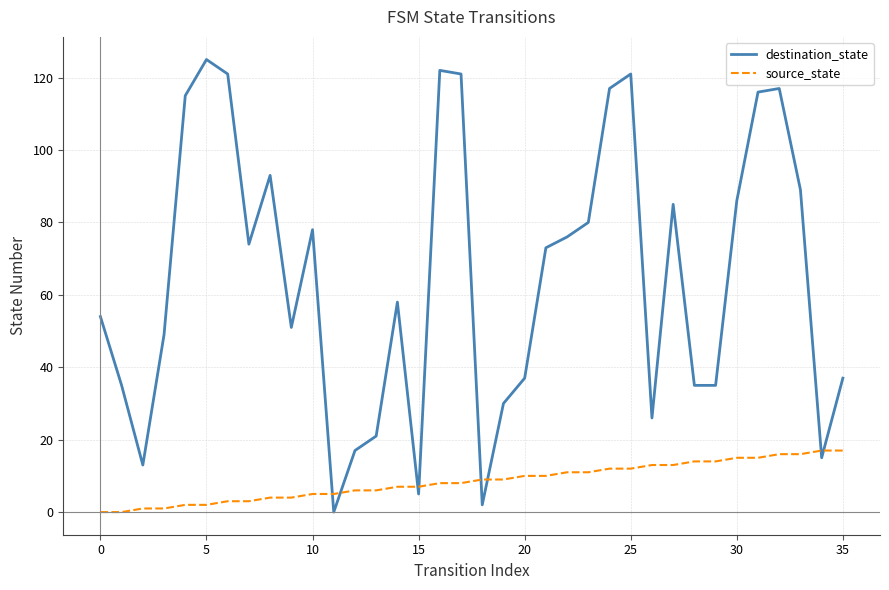

What is the greatest value displayed?

125